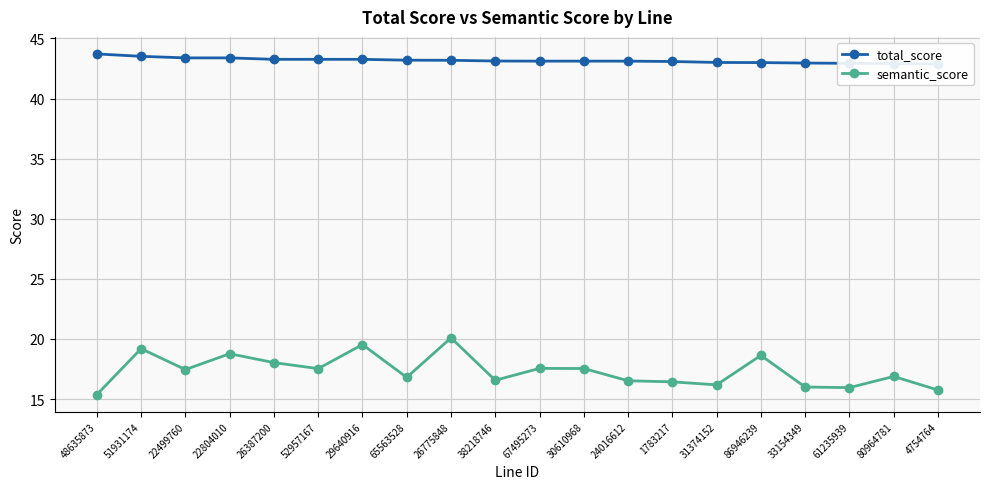

Is the value of semantic_score at 29640916 greater than the value of total_score at 4754764?

No